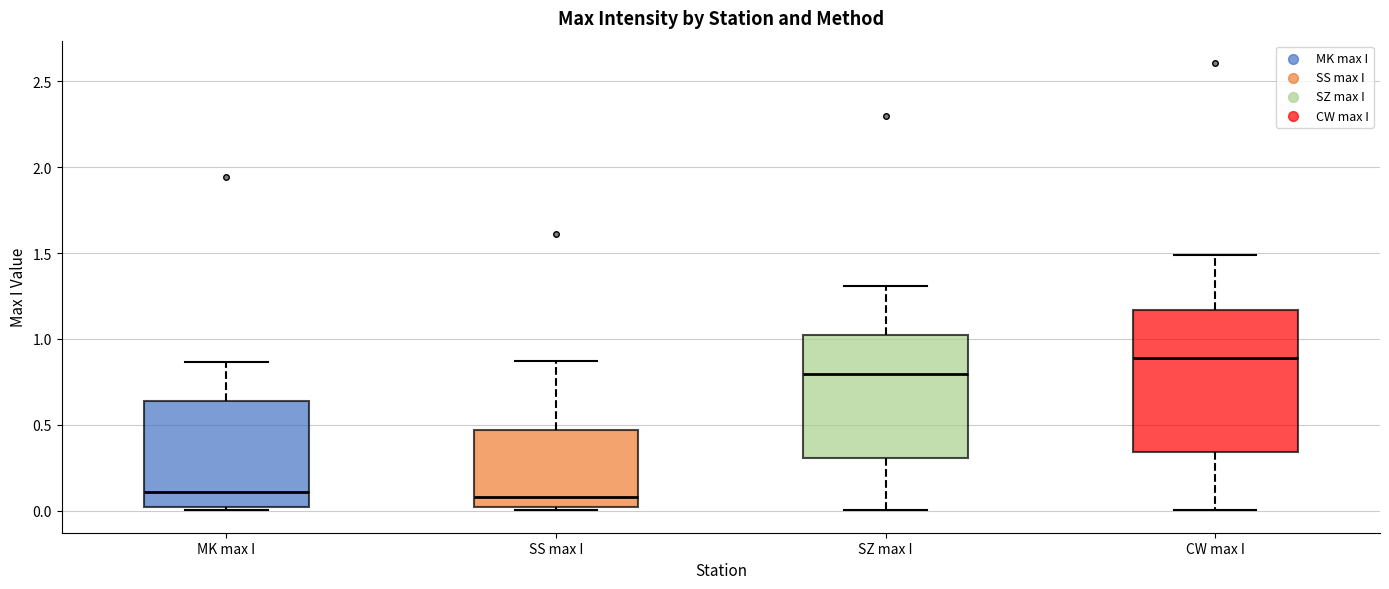

Where does the upper whisker of the box for MK max I end on the y-axis? The values are not printed on the chart, so give them approximately, as read against the axis.

0.85